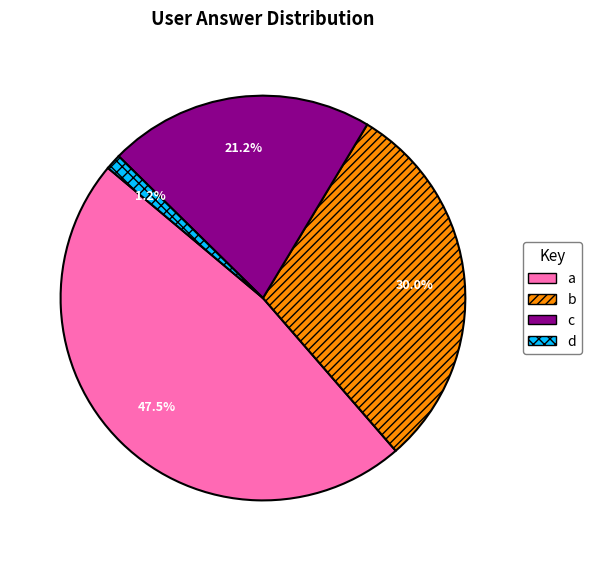

Count the number of slices in the pie.

4